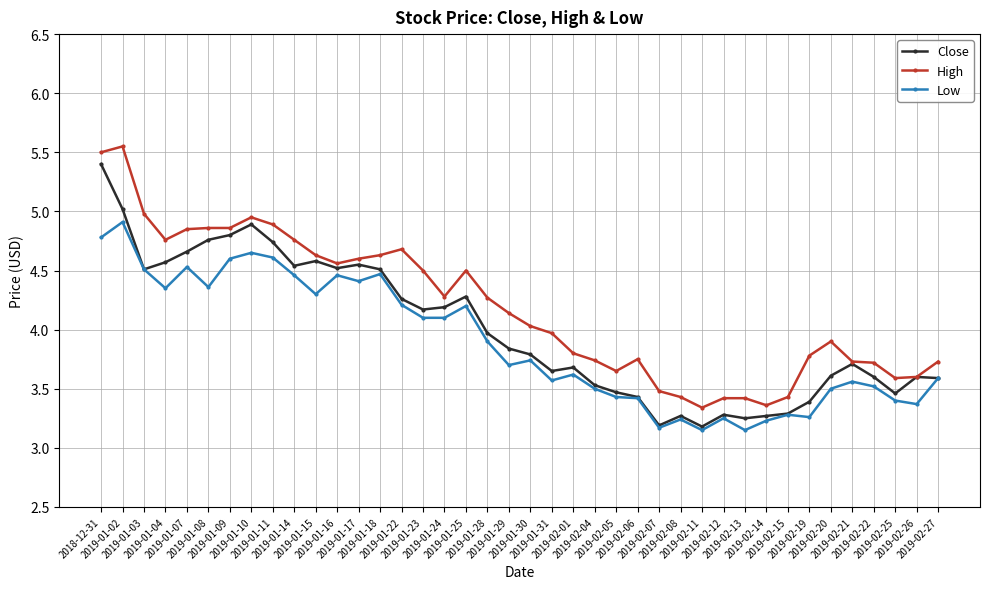

Where is the first local minimum for Low?

2019-01-04